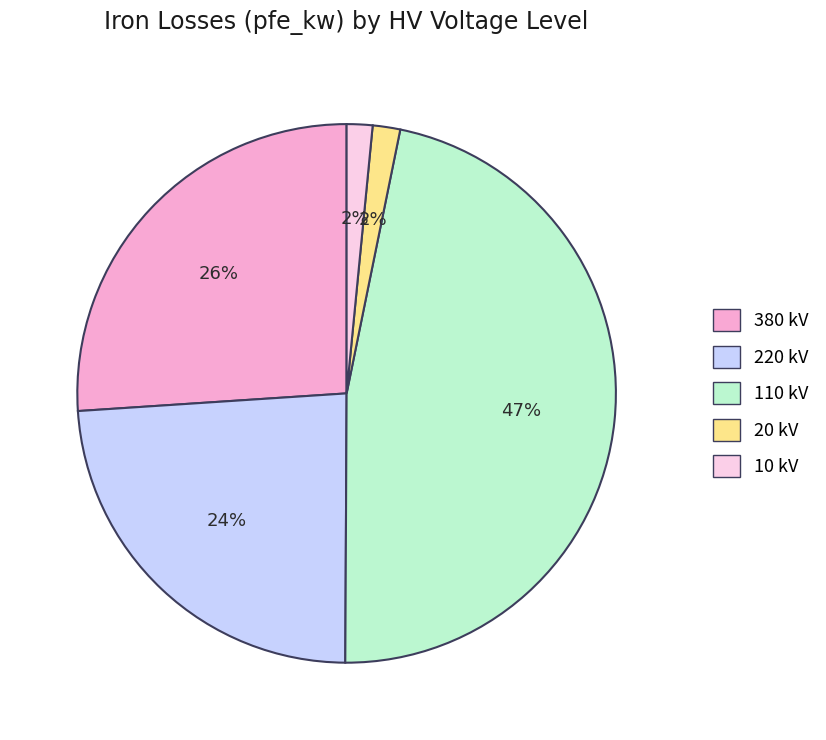

How many slices are in this pie chart?

5